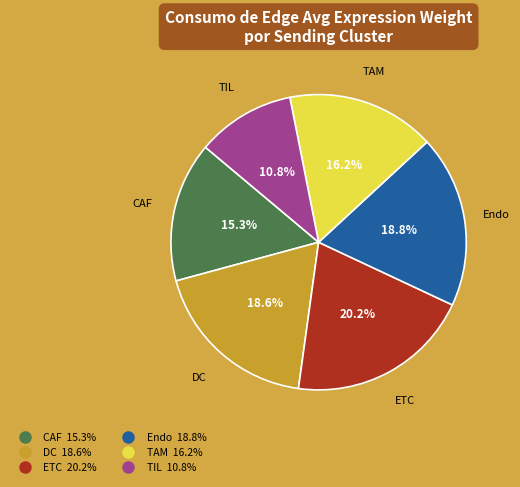

True or false: ETC accounts for 8% of the total.

False